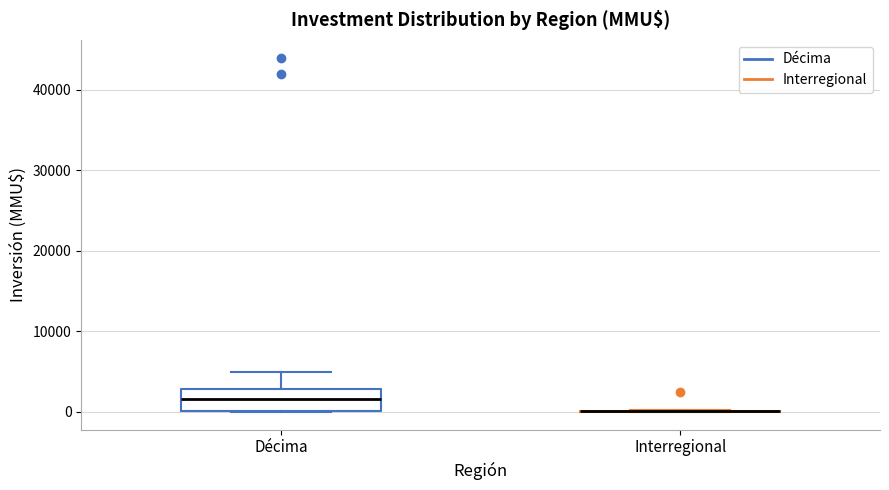

Reading left to right, read every box against the y-axis: the position of its median line, the range the box covers, and the ends of its whiskers. The values are not printed on the chart, so give them approximately, as read against the axis.

Décima: median 2000, box 0 to 3000, whiskers 0 to 5000
Interregional: box collapsed to a line at 0, whiskers 0 to 0